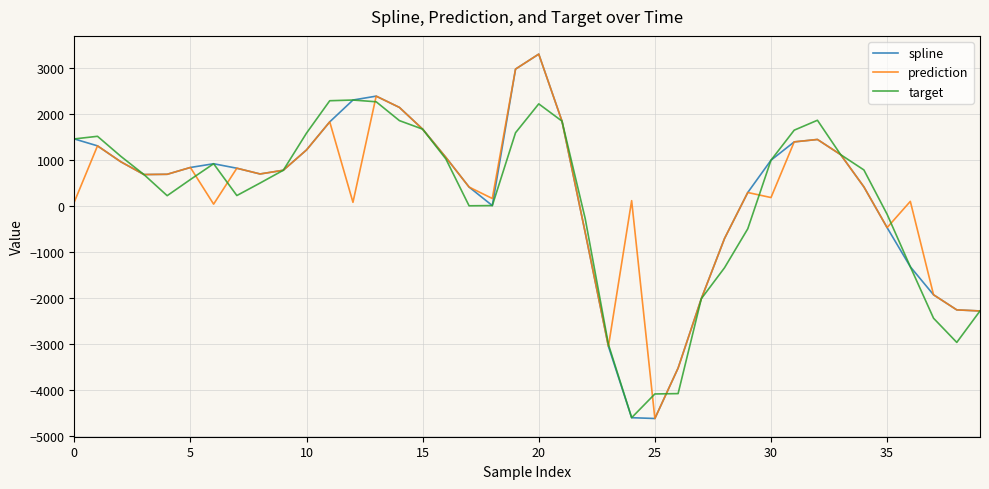

What is the lowest value of the prediction series?

-4609.6